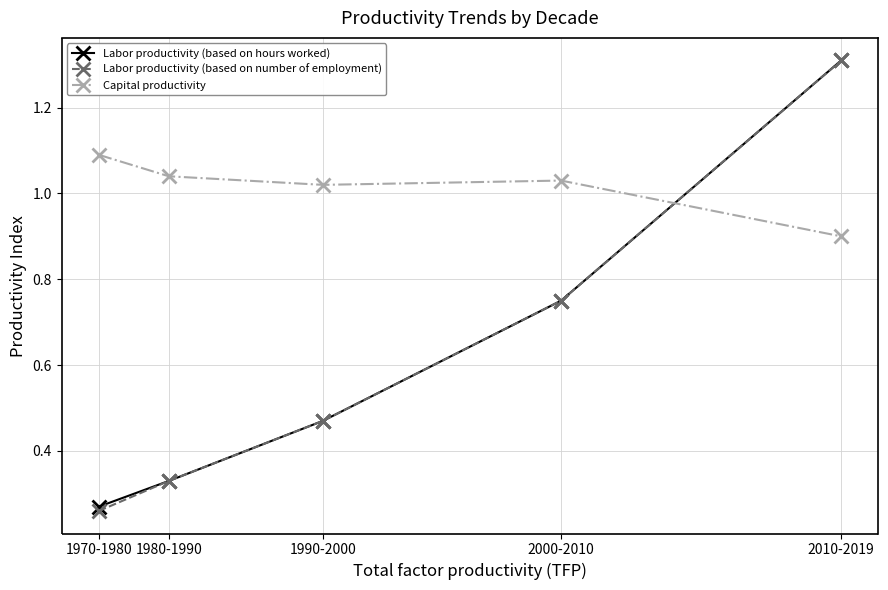

Which series ends up on top after the final intersection of Capital productivity and Labor productivity (based on number of employment)?

Labor productivity (based on number of employment)